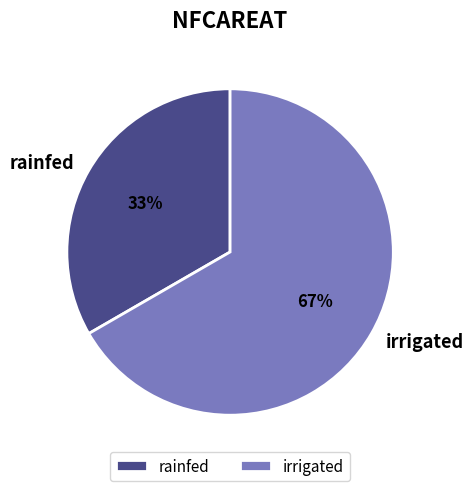

To the nearest percent, what percentage of the pie is rainfed?

33%